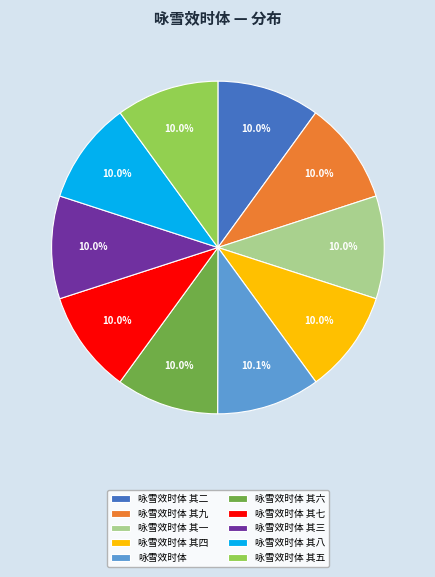

What percentage is the 咏雪效时体 其四 slice, to the nearest percent?

10%